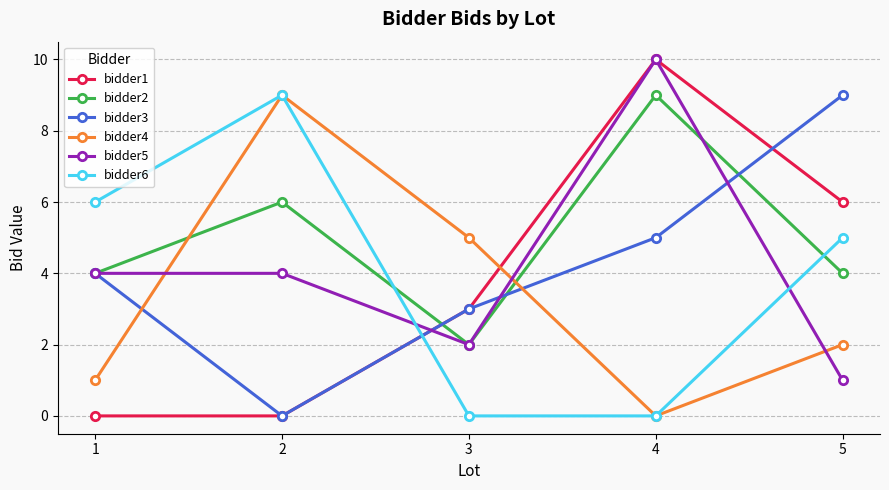

At which category does bidder4 reach its first local peak?

2